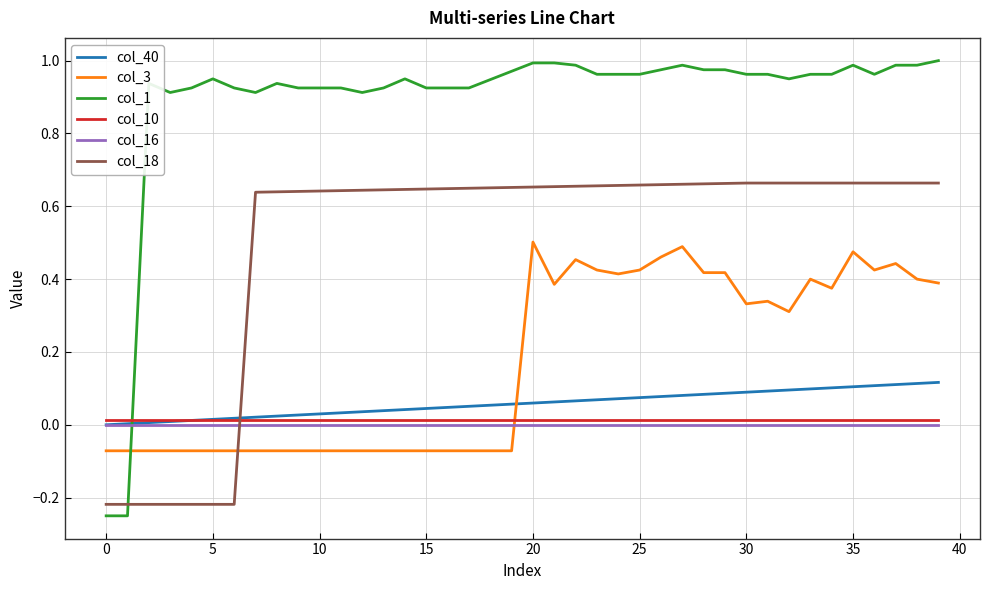

Which series has the largest range (max minus min)?

col_1